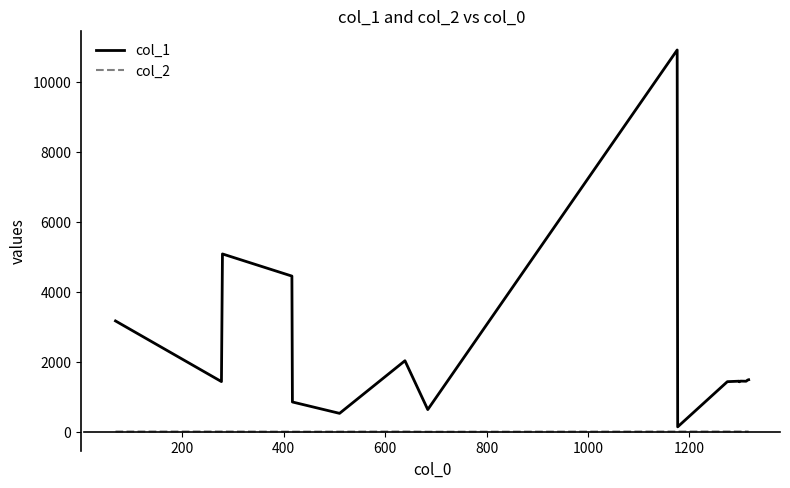

What is the sum of all col_1 values?

40820